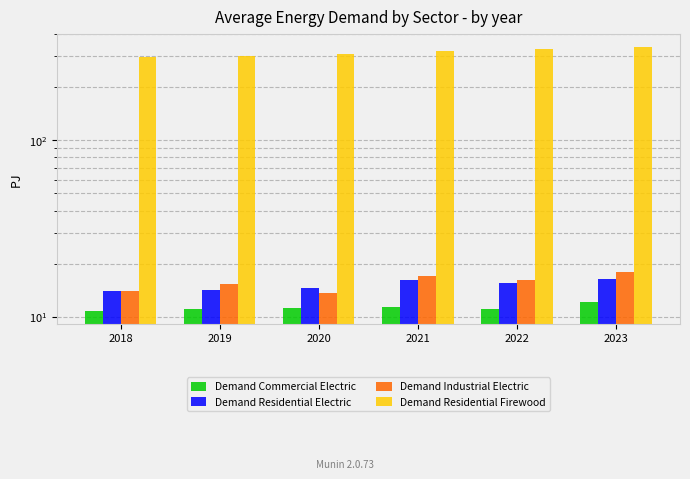

Between 2023 and 2021, which is larger?

2023